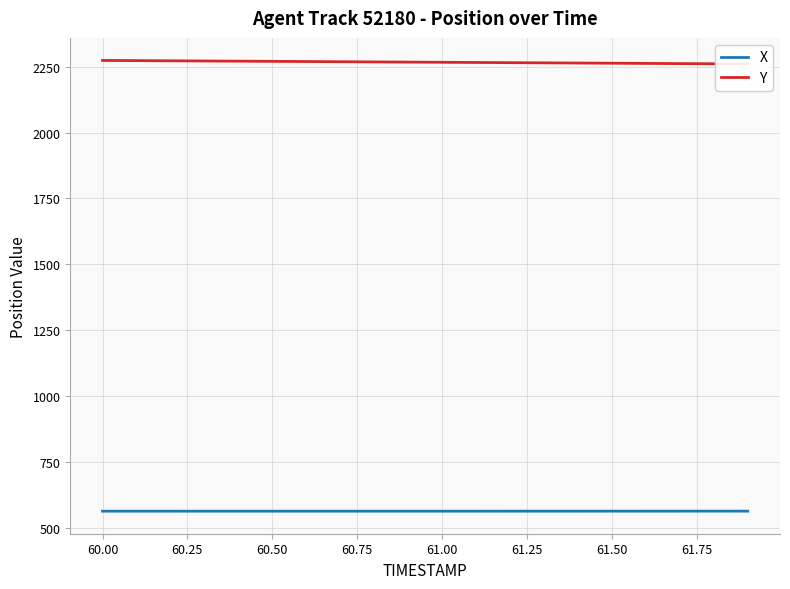

What is the highest value of the X series?

562.5